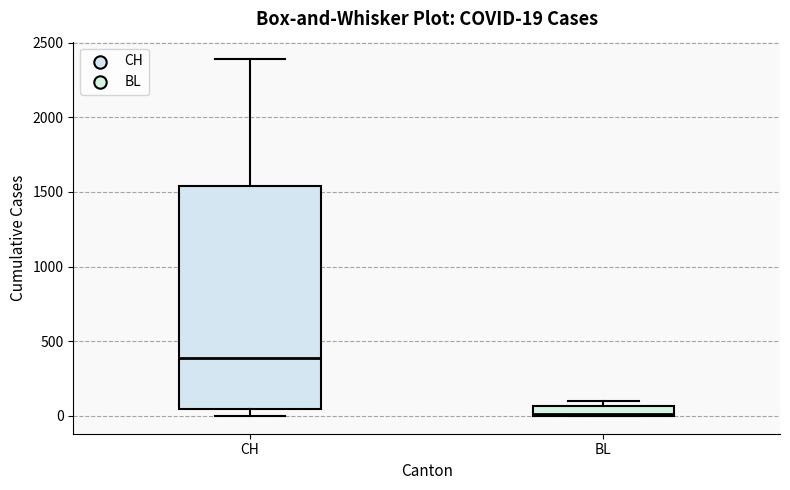

Which box is the tallest, from its lower edge to its upper edge?

CH